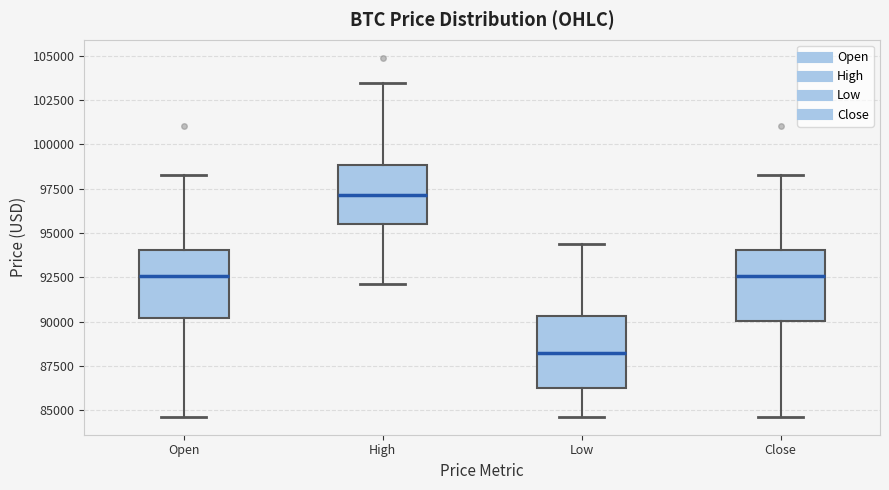

Reading left to right, read every box against the y-axis: the position of its median line, the range the box covers, and the ends of its whiskers. The values are not printed on the chart, so give them approximately, as read against the axis.

Open: median 92500, box 90000 to 94000, whiskers 84500 to 98500
High: median 97000, box 95500 to 99000, whiskers 92000 to 103500
Low: median 88000, box 86000 to 90500, whiskers 84500 to 94500
Close: median 92500, box 90000 to 94000, whiskers 84500 to 98500